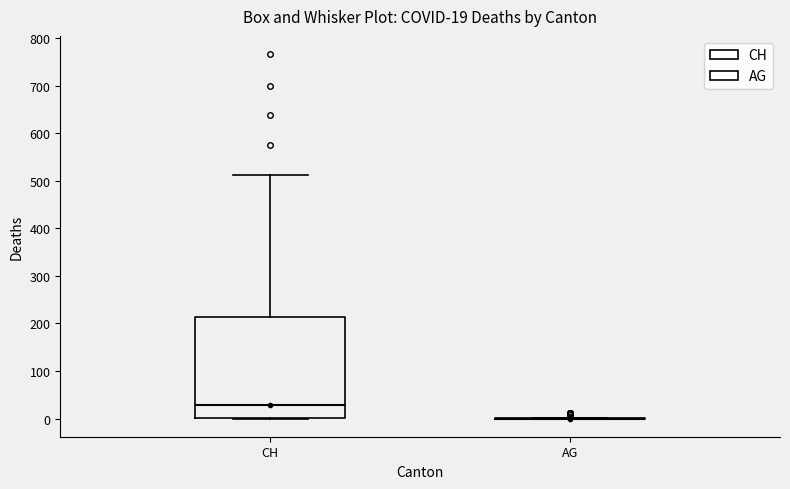

Which box is the tallest, from its lower edge to its upper edge?

CH